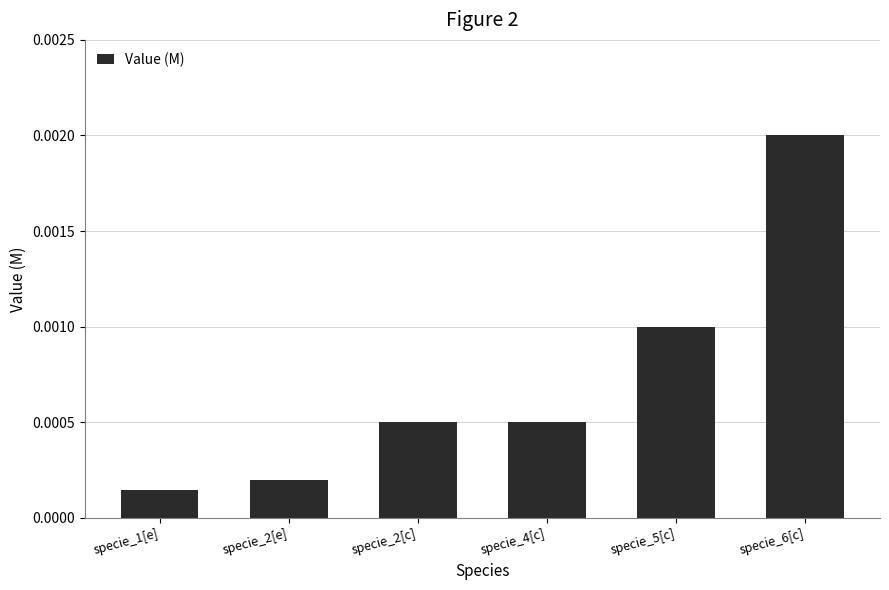

Which label corresponds to the smallest value in the chart?

specie_1[e]